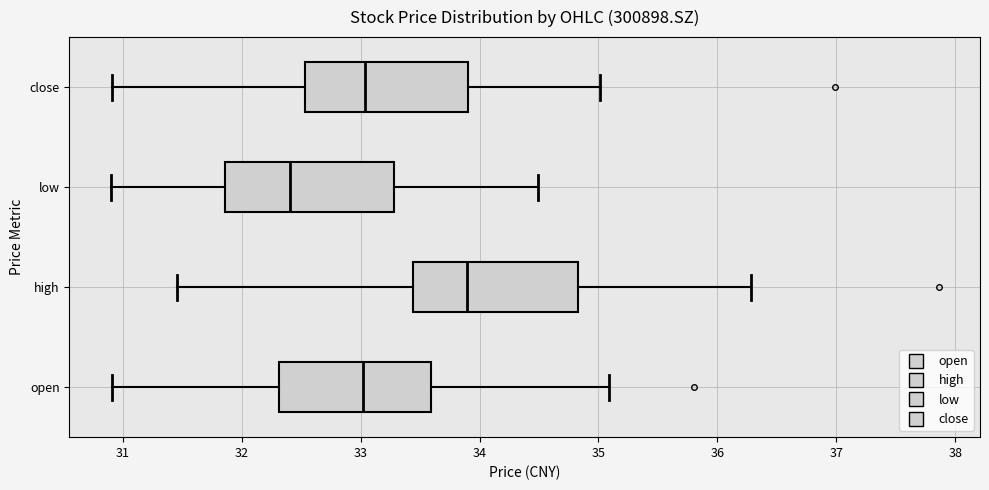

Where is the left edge of the box for high on the x-axis? The values are not printed on the chart, so give them approximately, as read against the axis.

33.4